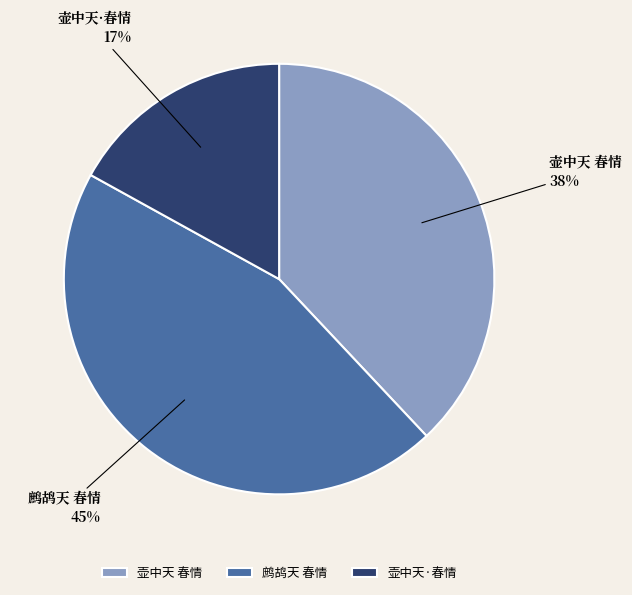

Does any single category account for the majority?

No